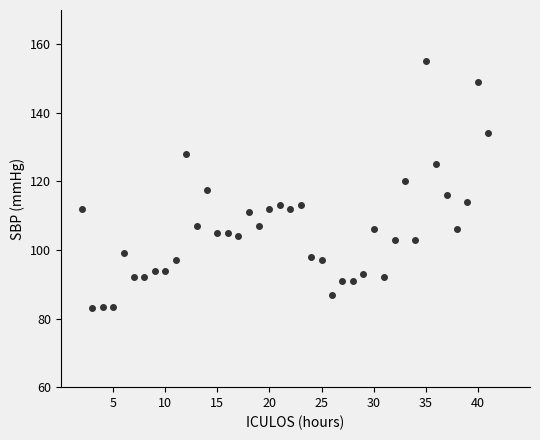

What is the range of X values (max minus min)?

39.0